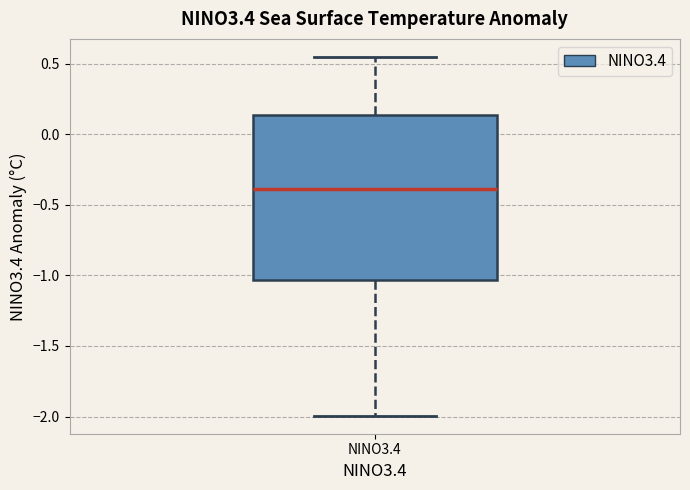

Transcribe this box plot: give where the median line is, the range the box spans, and where the two whiskers end, as read against the y-axis. The values are not printed on the chart, so give them approximately, as read against the axis.

median -0.40, box -1.05 to 0.15, whiskers -2.00 to 0.55